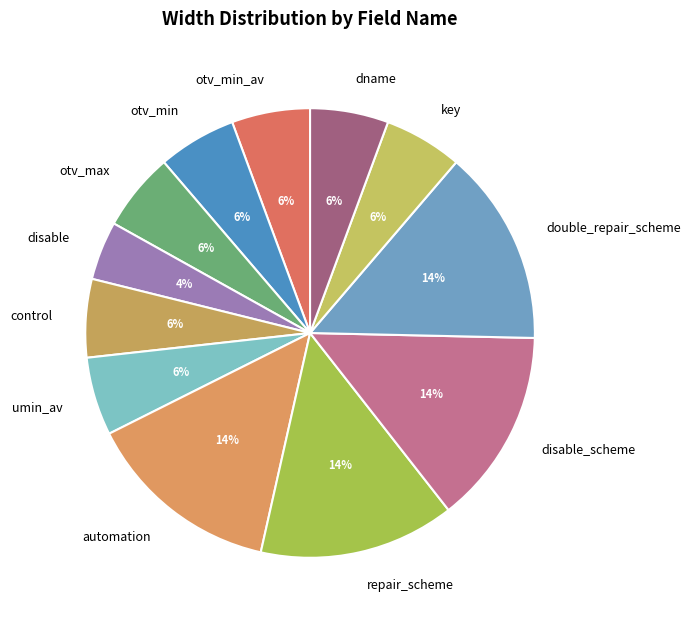

Does double_repair_scheme account for over 50% of the chart?

No